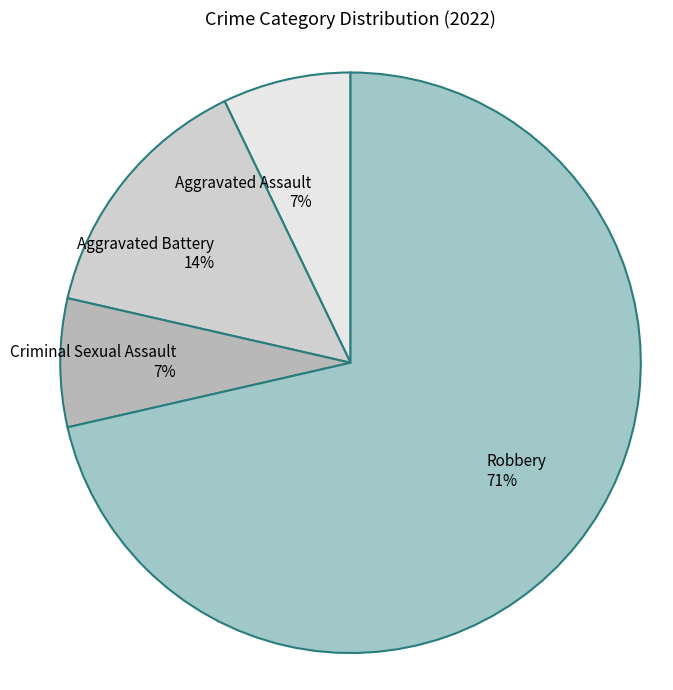

True or false: Robbery accounts for 81% of the total.

False